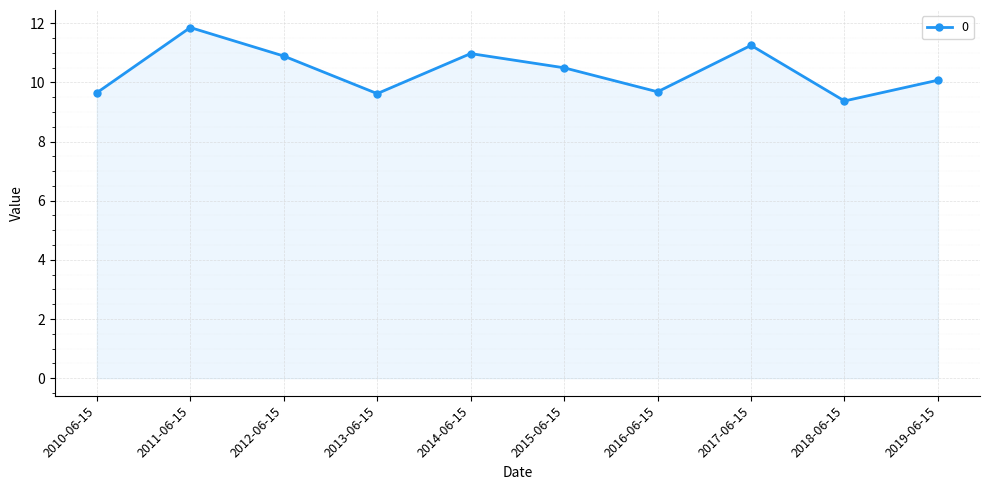

What is the difference between the second highest and minimum values?

1.9